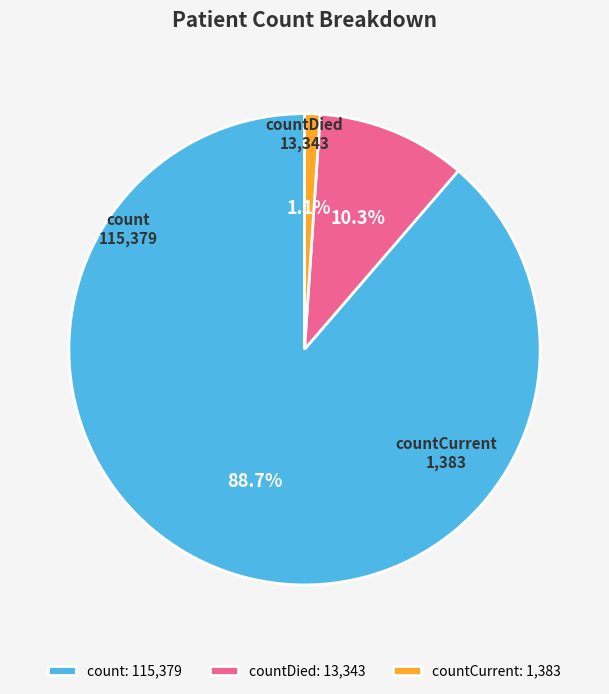

What is the smallest slice in the pie chart?

countCurrent